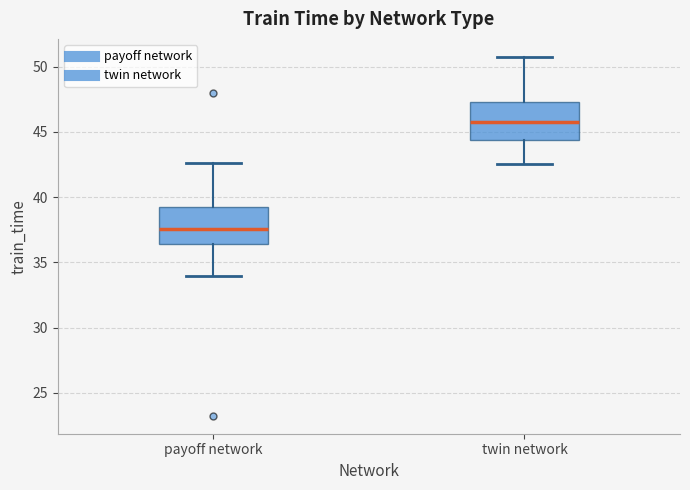

Reading left to right, transcribe this box plot: for each box, give where its median line is, the range the box spans, and where its two whiskers end, as read against the y-axis. The values are not printed on the chart, so give them approximately, as read against the axis.

payoff network: median 37.5, box 36.5 to 39.0, whiskers 34.0 to 42.5
twin network: median 46.0, box 44.5 to 47.5, whiskers 42.5 to 50.5